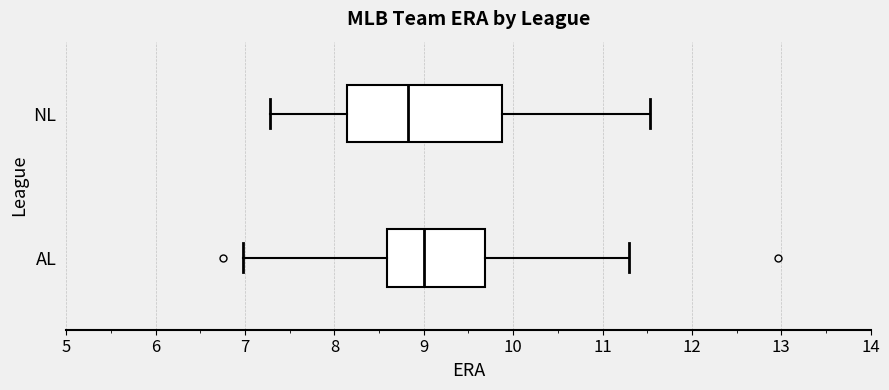

Comparing the boxes themselves (not the whiskers), which one is the widest?

NL